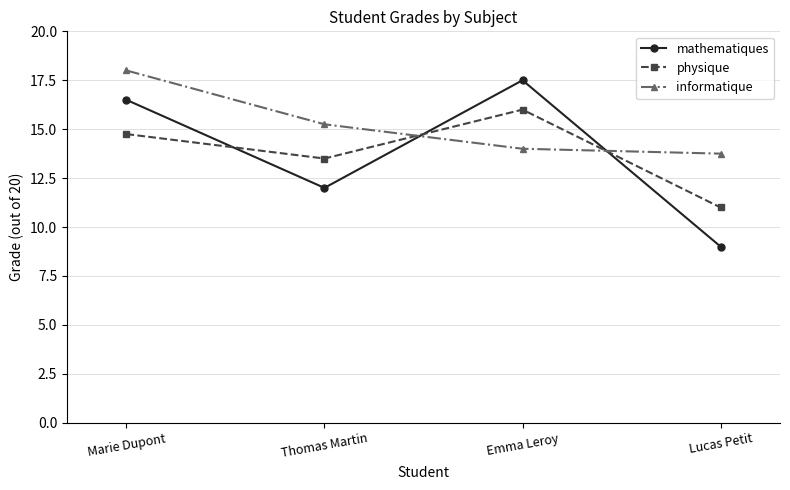

What is the difference between the second highest and minimum values in the informatique series?

1.5